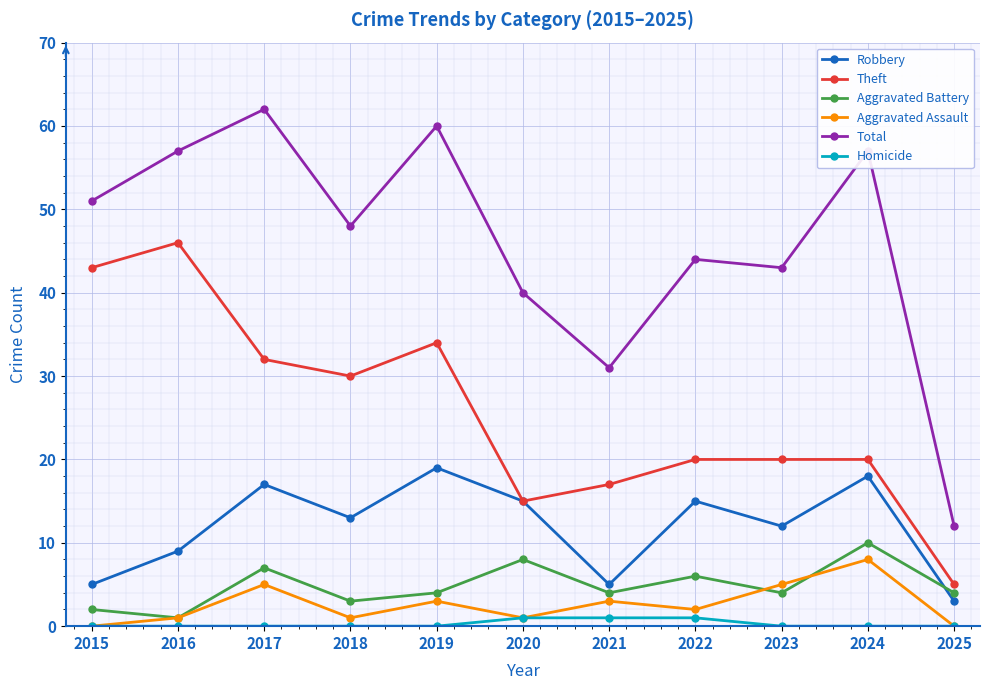

Rank the series at 2019 from lowest to highest value.

Homicide, Aggravated Assault, Aggravated Battery, Robbery, Theft, Total